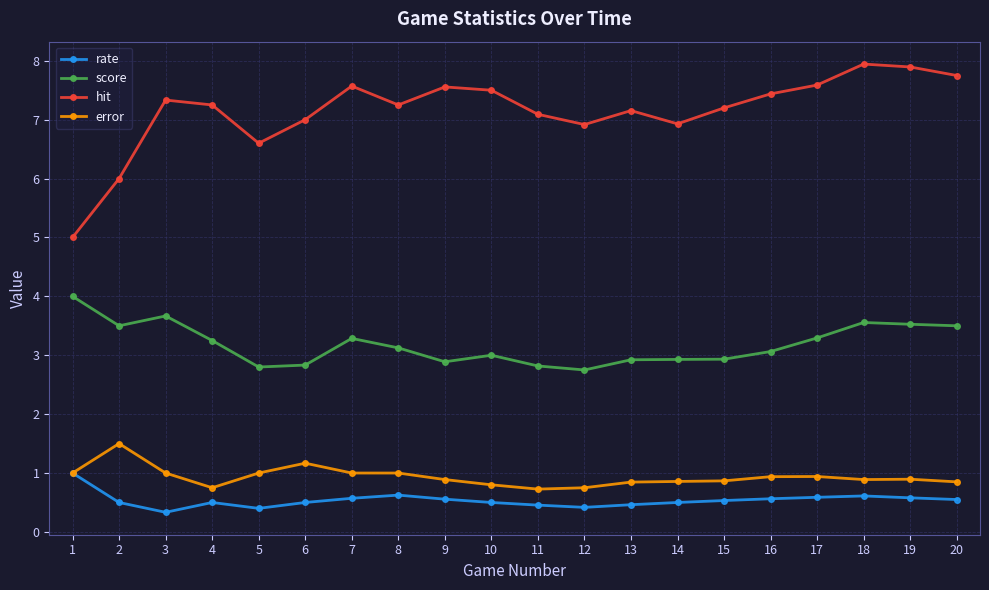

True or false: hit and error intersect in this chart.

False